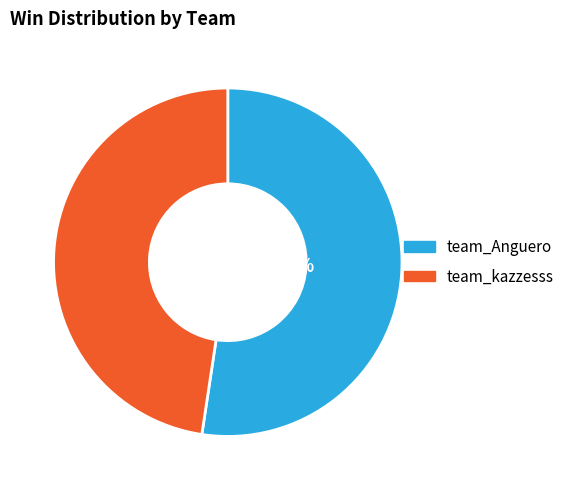

Is the sum of team_Anguero and team_kazzesss greater than half?

Yes